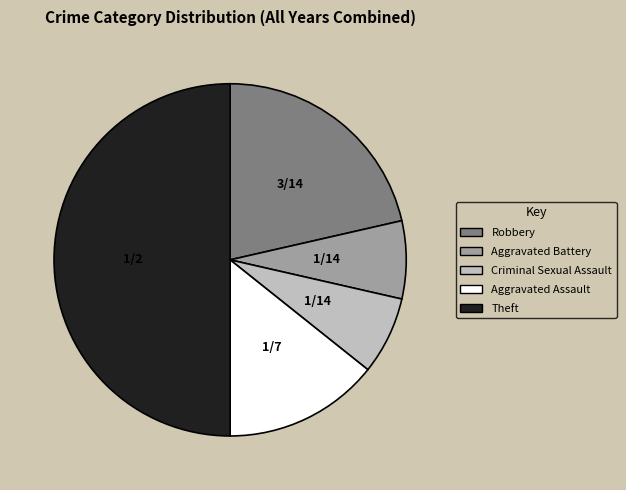

How many segments does this pie chart have?

5